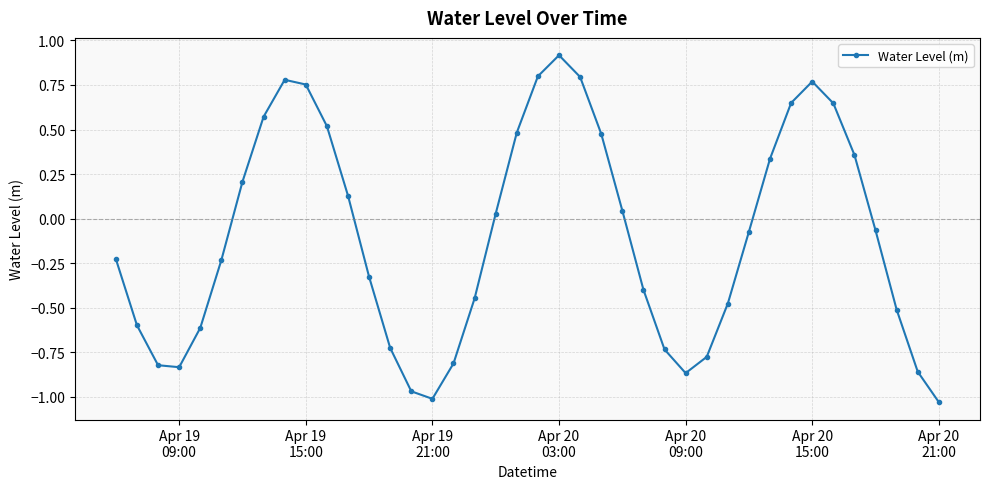

How many categories are shown in the chart?

40